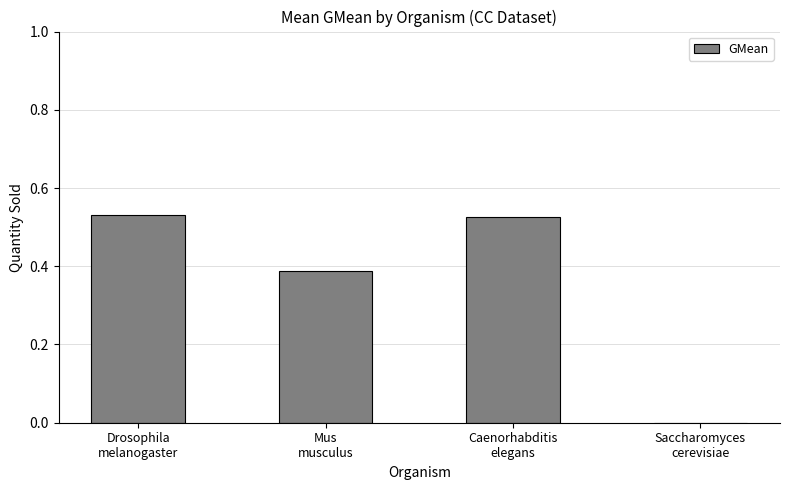

What is the sum of all values?

1.4